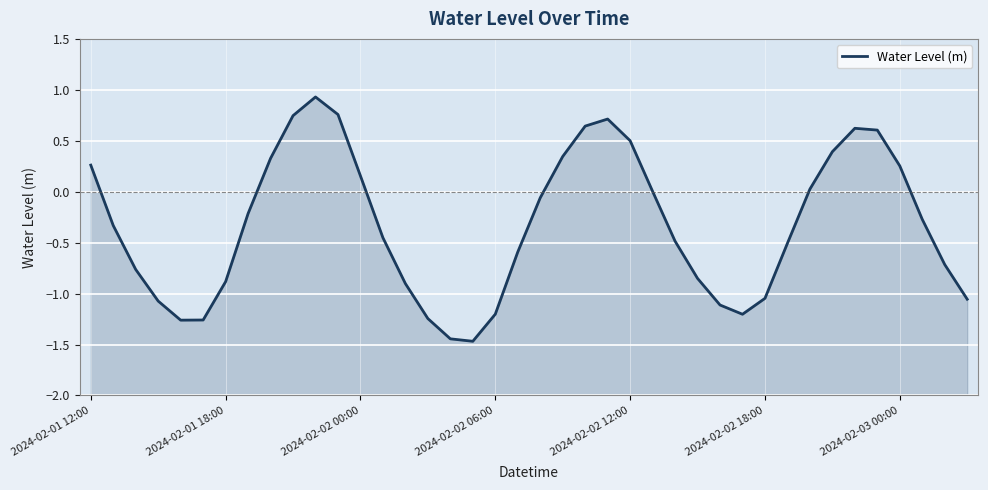

How many interior local peaks (higher than both neighbors) does the data have?

3